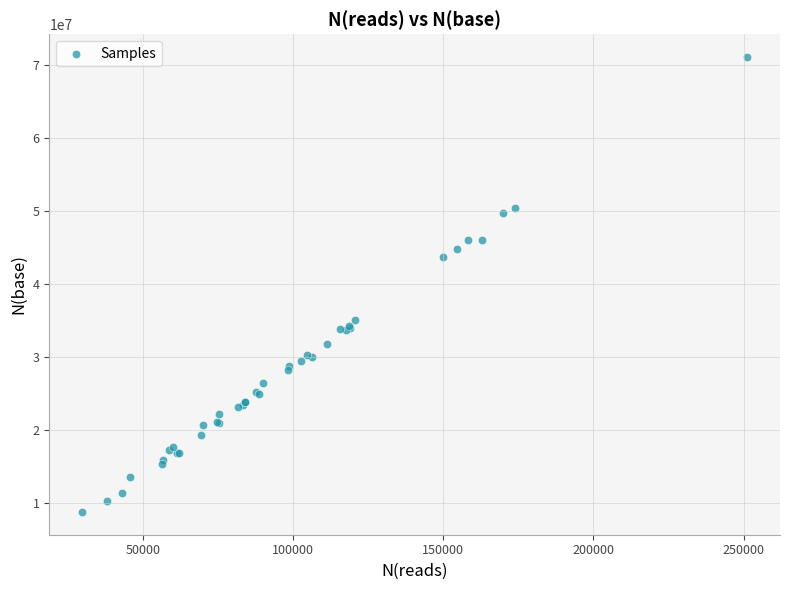

What Y value in the scatter plot is closest to 39994106?

43802132